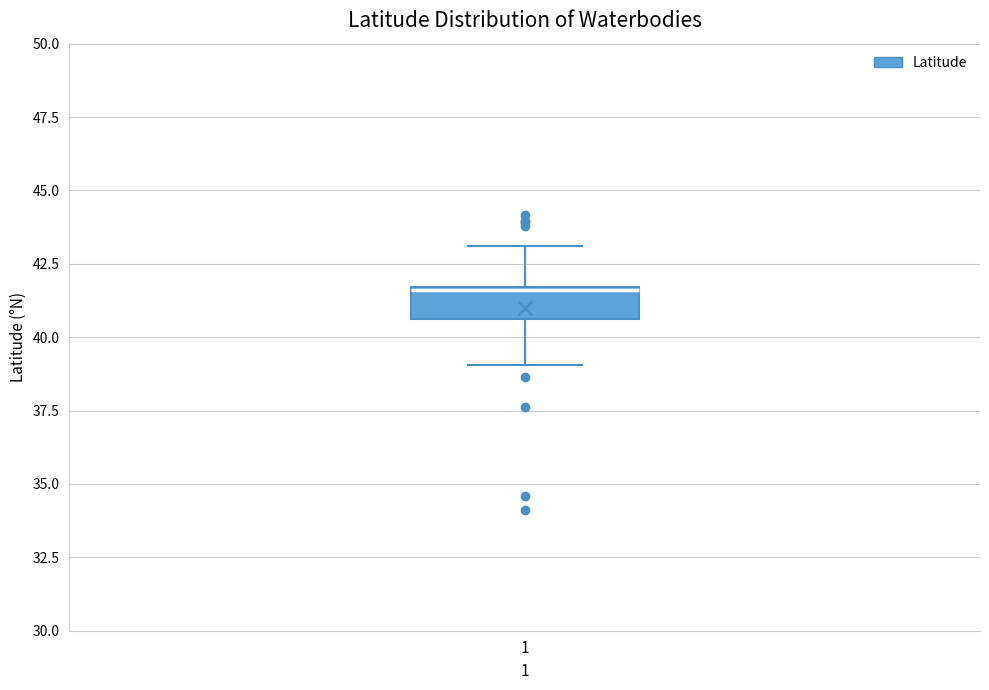

Transcribe this box plot: give where the median line is, the range the box spans, and where the two whiskers end, as read against the y-axis. The values are not printed on the chart, so give them approximately, as read against the axis.

median 41.5, box 40.5 to 41.5, whiskers 39.0 to 43.0